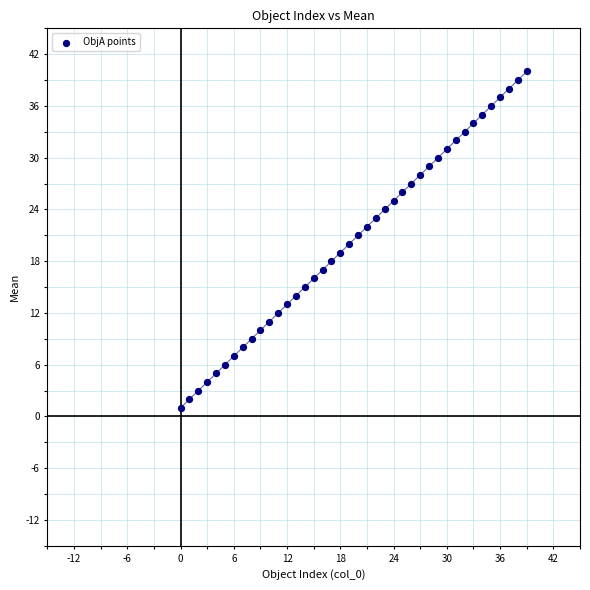

What is the range of Y values (max minus min)?

39